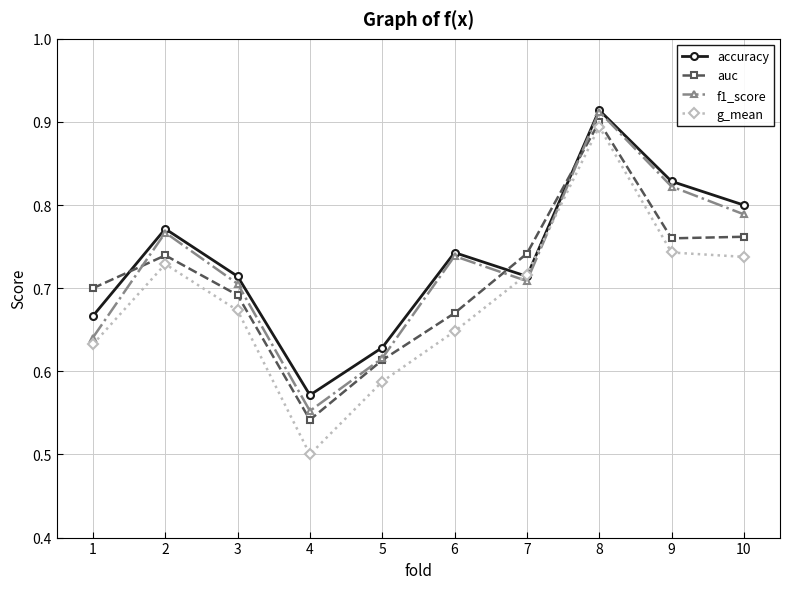

Count the number of categories in the chart.

10